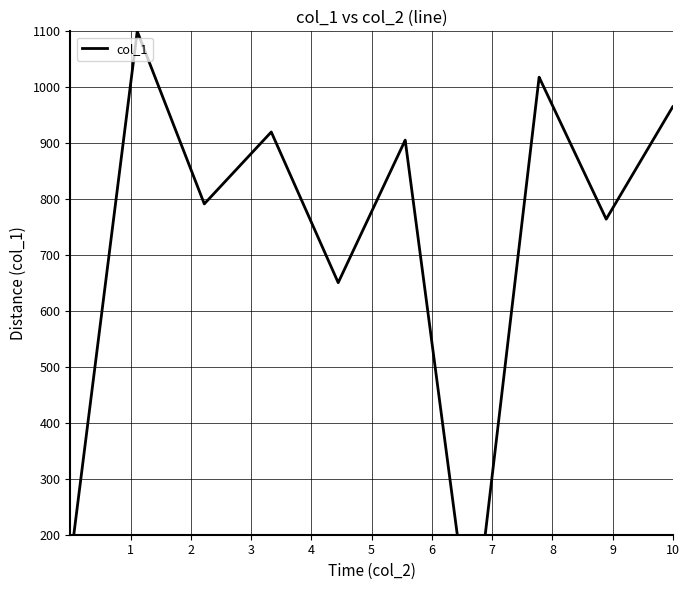

How many lines are shown in the chart?

1